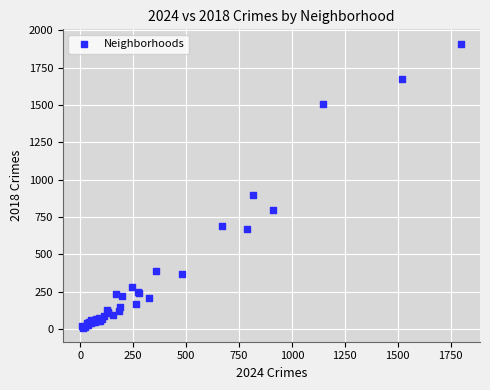

What Y value in the scatter plot is closest to 960?

898